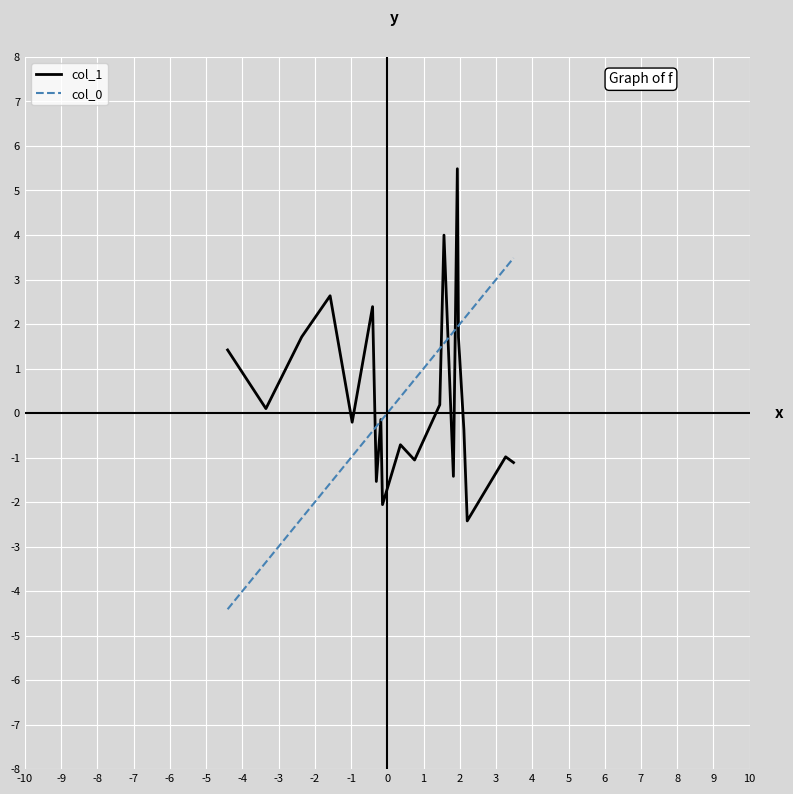

What is the lowest value of the col_0 series?

-4.4